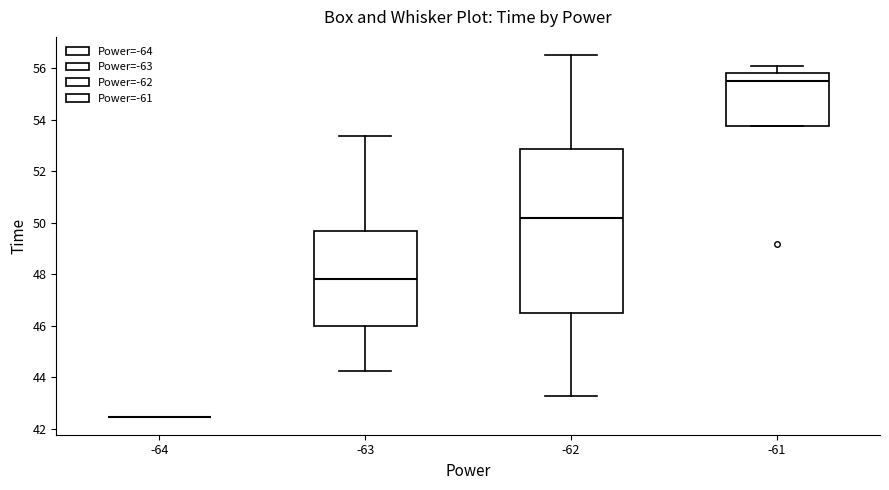

Which box is the tallest, from its lower edge to its upper edge?

-62